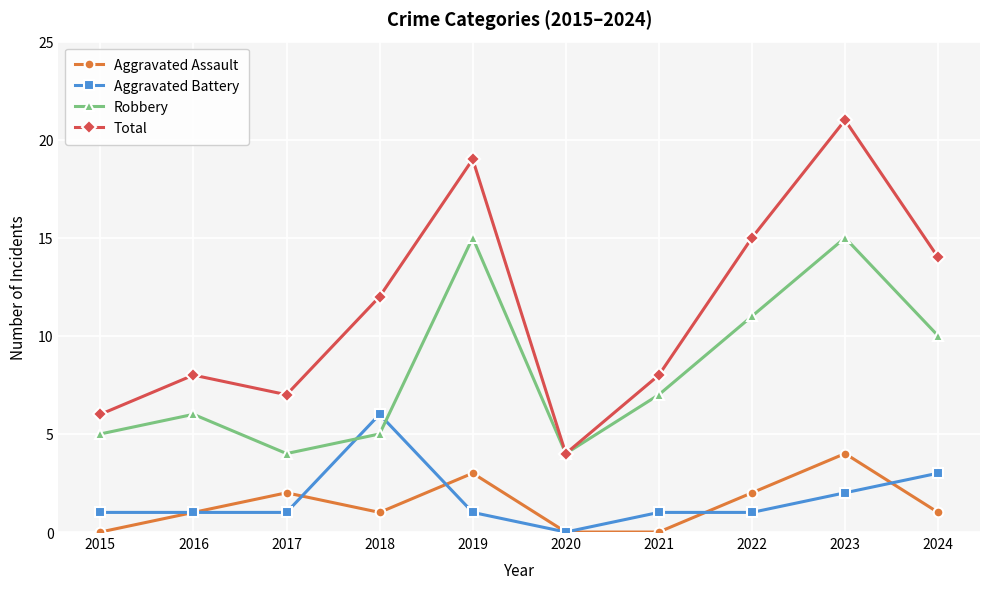

The Total series shows 19 at 2019. True or false?

True